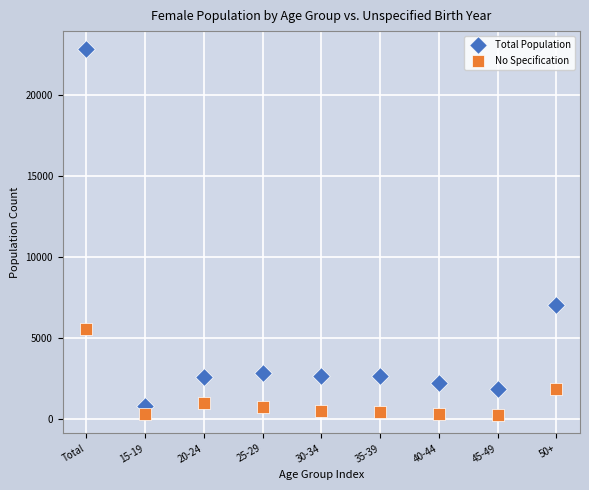

Across all data points, what is the range of Y values (max minus min)?

22579